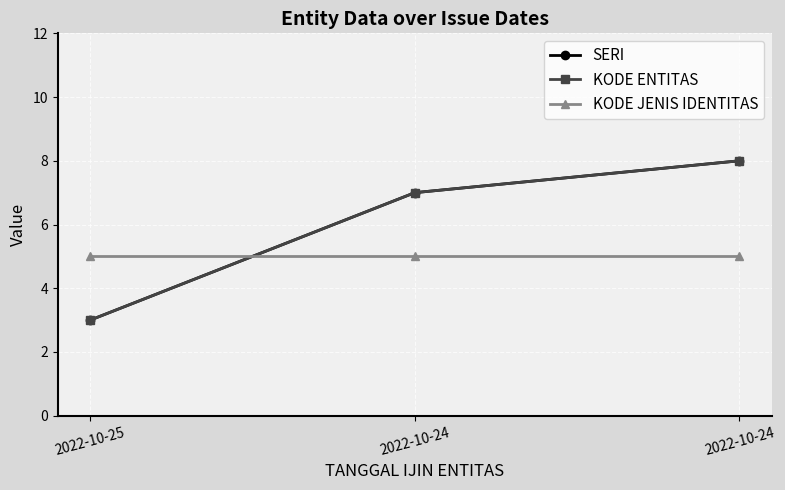

Where is KODE ENTITAS nearest to the value 5?

2022-10-25